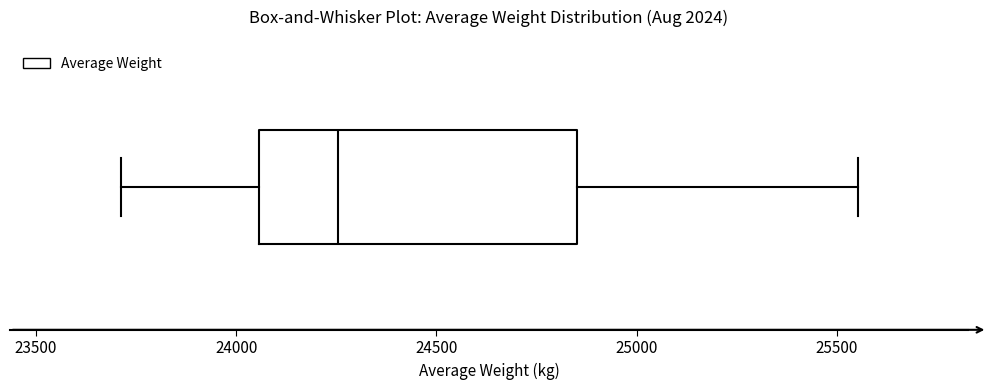

Where is the right edge of the box on the x-axis? The values are not printed on the chart, so give them approximately, as read against the axis.

24850